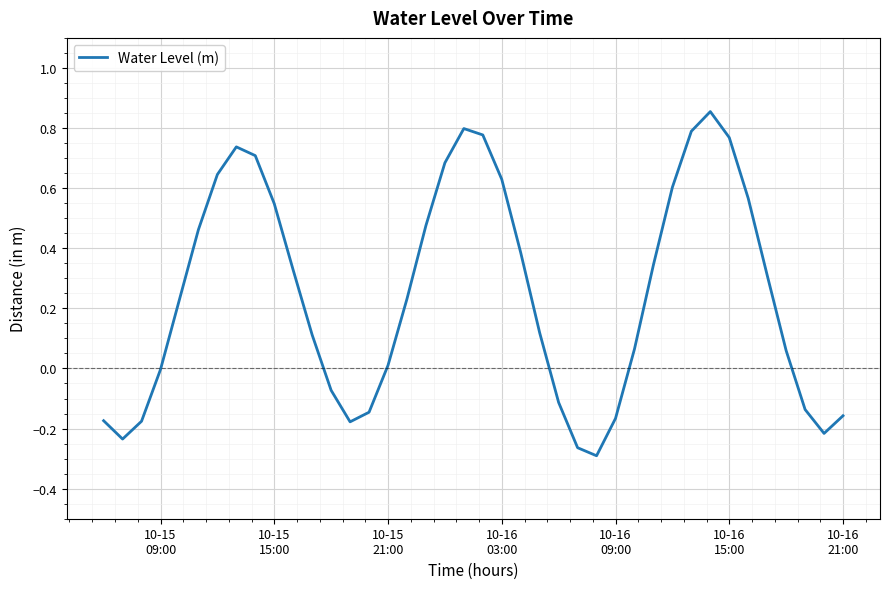

What is the difference between the maximum and minimum values?

1.1